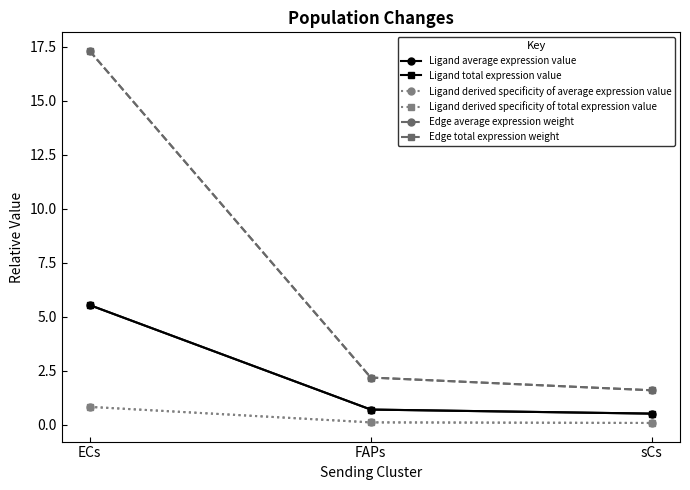

Reading left to right, extract all data points from this chart.

Ligand average expression value: 5.5	0.7	0.5
Ligand total expression value: 5.5	0.7	0.5
Ligand derived specificity of average expression value: 0.8	0.1	0.1
Ligand derived specificity of total expression value: 0.8	0.1	0.1
Edge average expression weight: 17.3	2.2	1.6
Edge total expression weight: 17.3	2.2	1.6